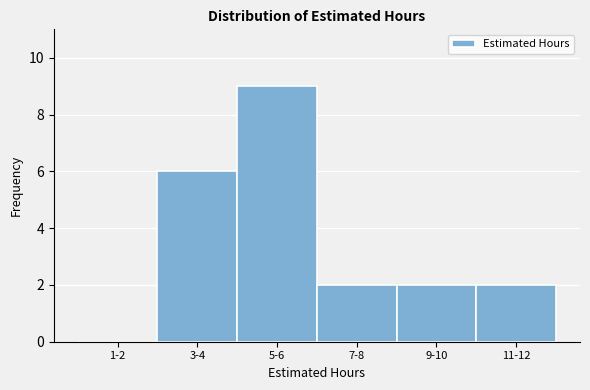

Reading left to right, transcribe all the data shown in this chart.

1-2=0	3-4=6	5-6=9	7-8=2	9-10=2	11-12=2